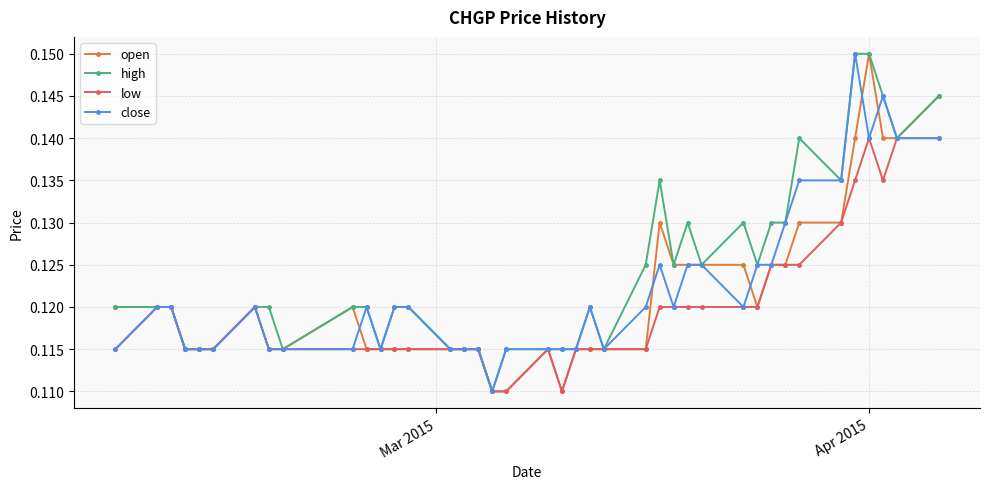

At how many categories does at least one series exceed 0?

40